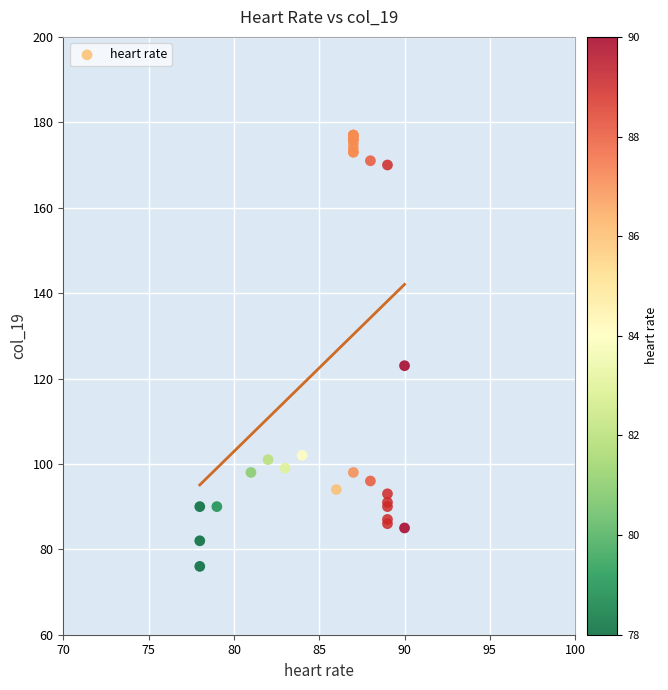

What Y value in the scatter plot is closest to 126?

123